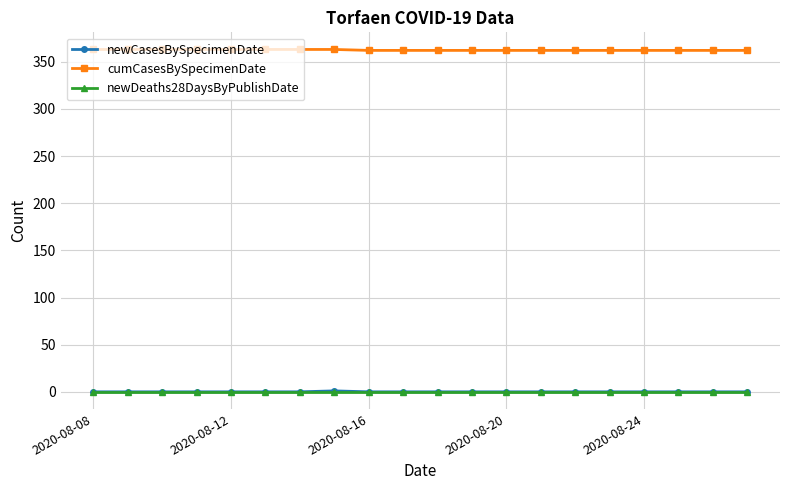

True or false: newCasesBySpecimenDate and cumCasesBySpecimenDate cross at least once.

False